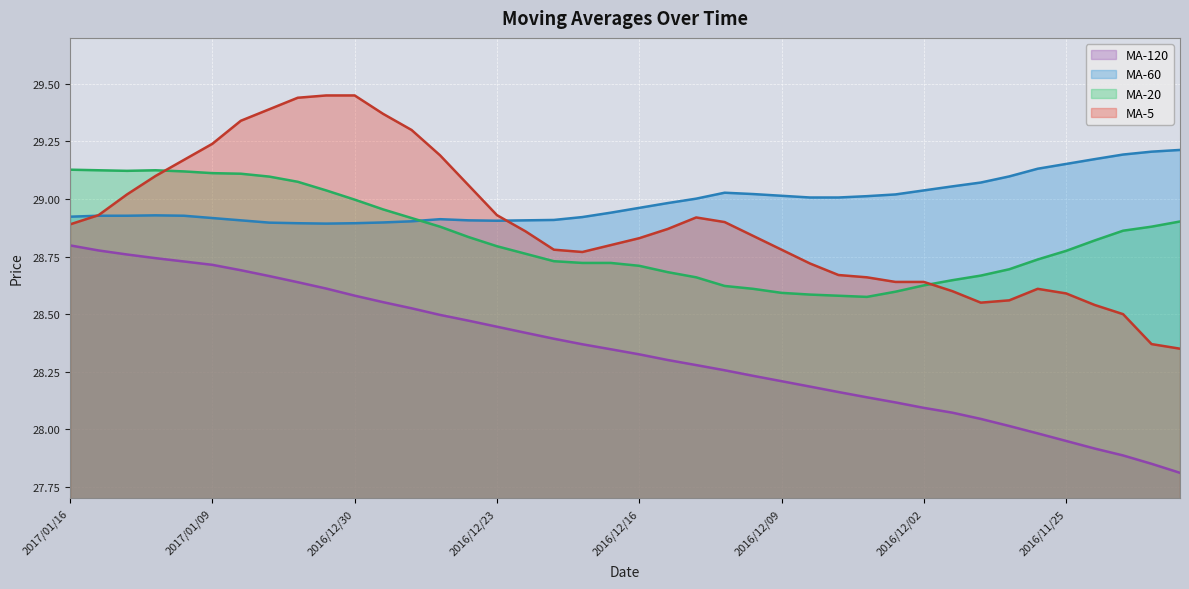

Which series changed the most between 2017/01/09 and 2016/11/25?

MA-120